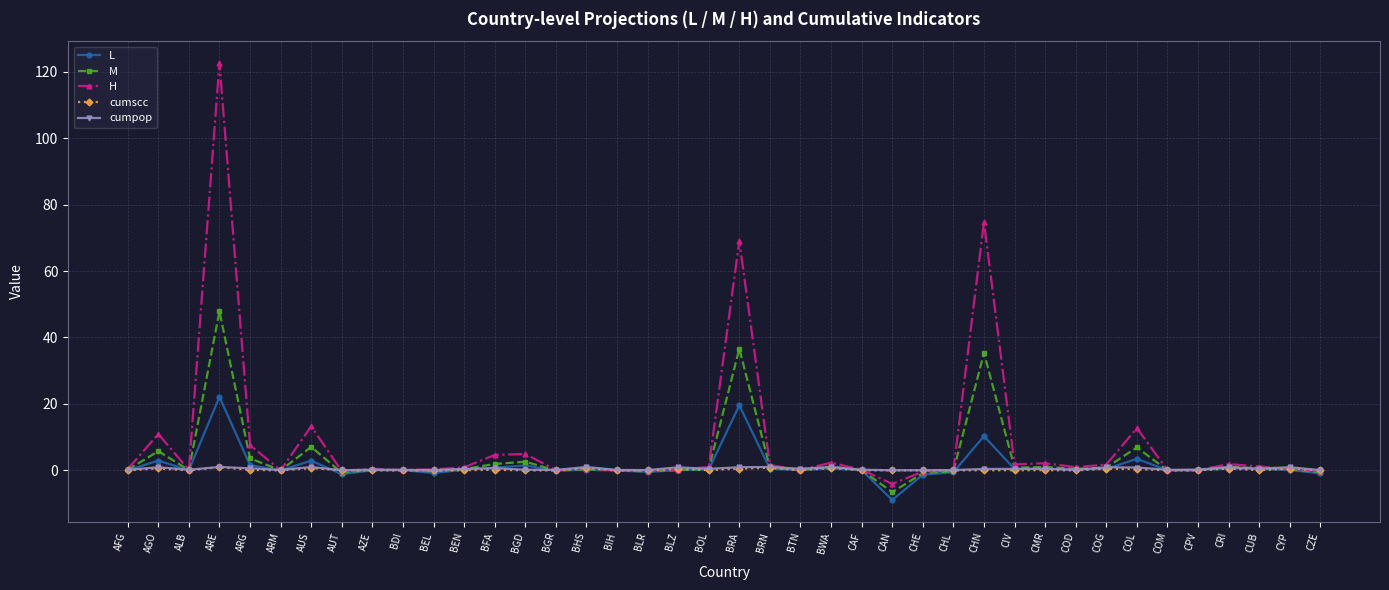

Which label corresponds to the smallest value in the chart?

CAN